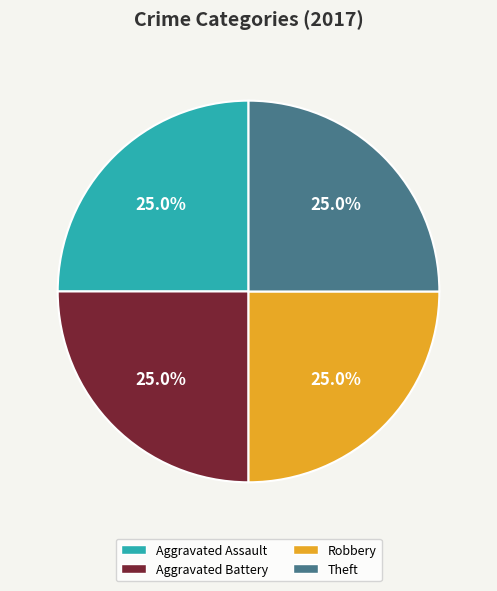

Is there any slice that represents more than half of the pie?

No